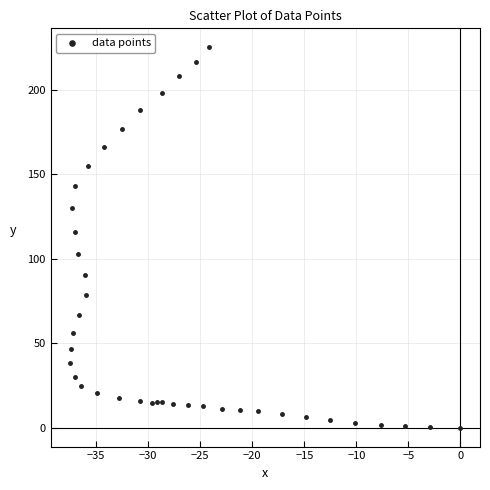

What Y value in the scatter plot is closest to 112?

115.8